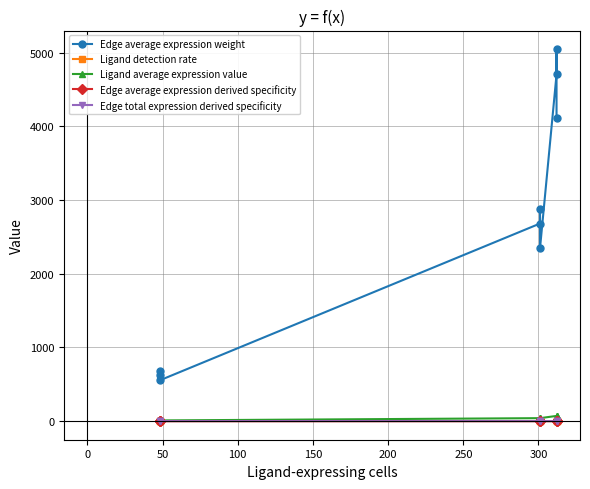

How many lines are shown in the chart?

5